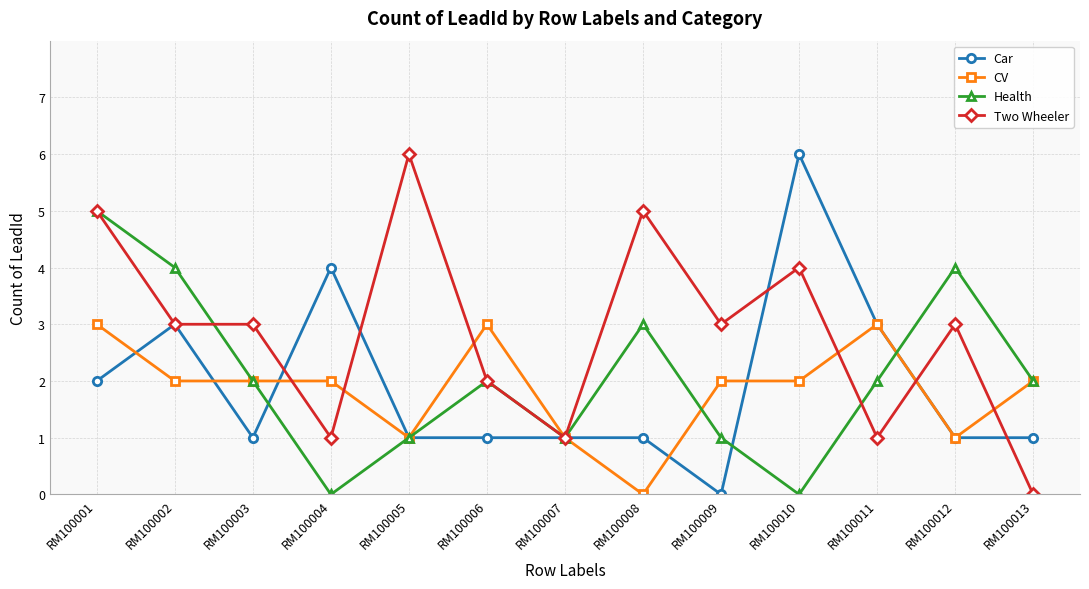

What is the value of the Car point at the 12th from the left?

1